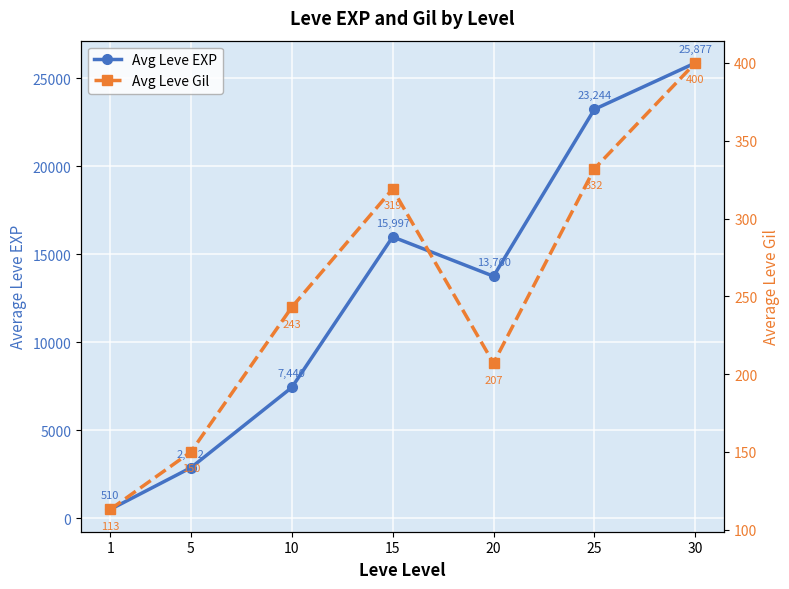

Which has a higher value, 10 or 5?

10